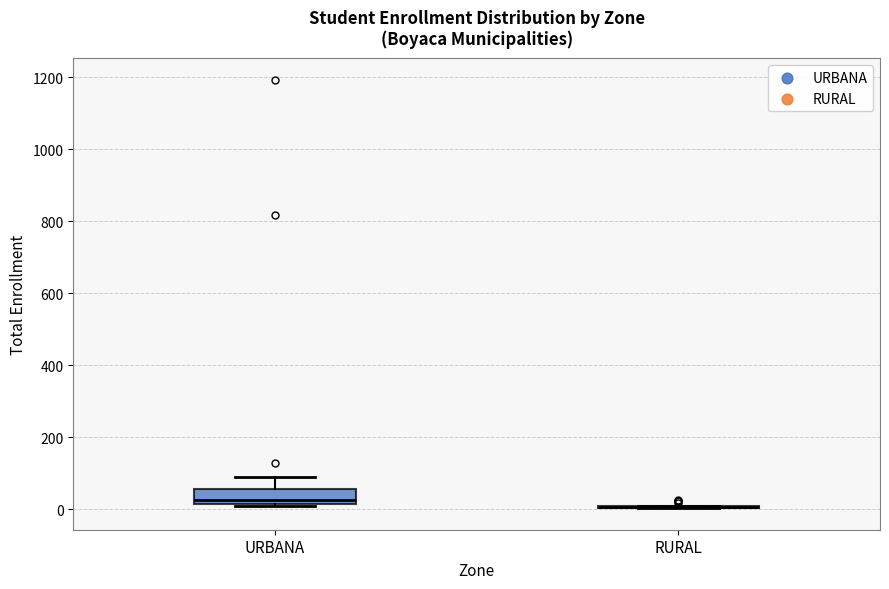

Reading left to right, read every box against the y-axis: the position of its median line, the range the box covers, and the ends of its whiskers. The values are not printed on the chart, so give them approximately, as read against the axis.

URBANA: median 20 (just above the box's lower edge), box 20 to 60, whiskers 0 to 100
RURAL: box collapsed to a line at 0, whiskers 0 to 0